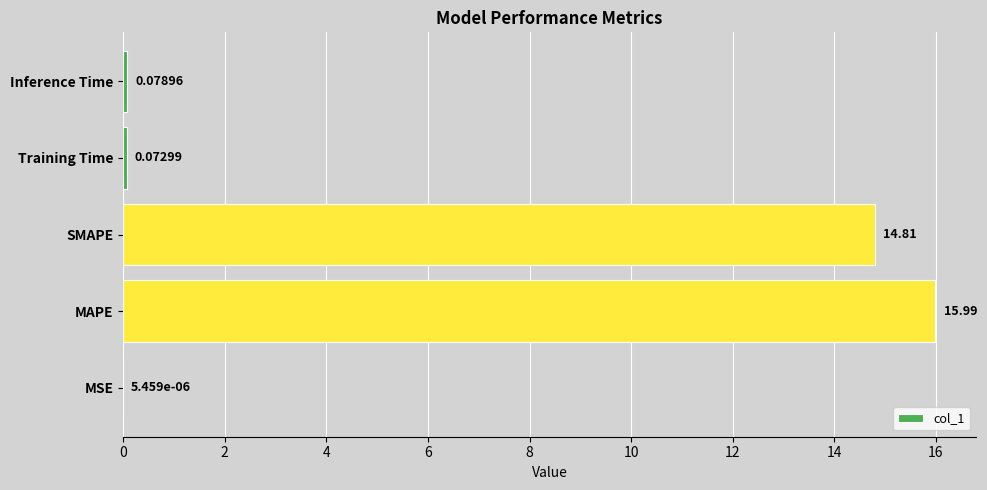

What is the sum of all values?

30.9